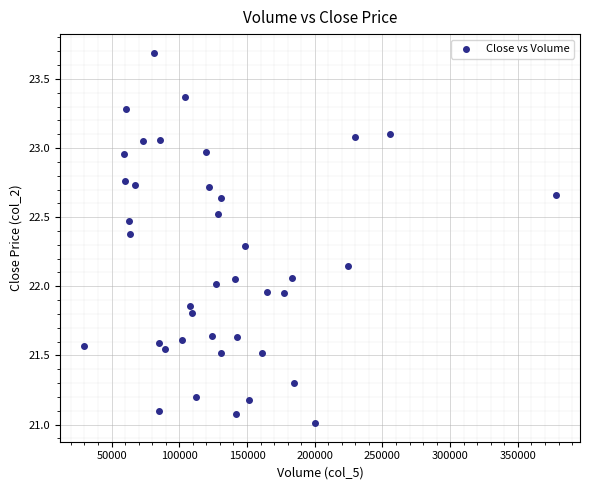

What is the range of Y values (max minus min)?

2.7